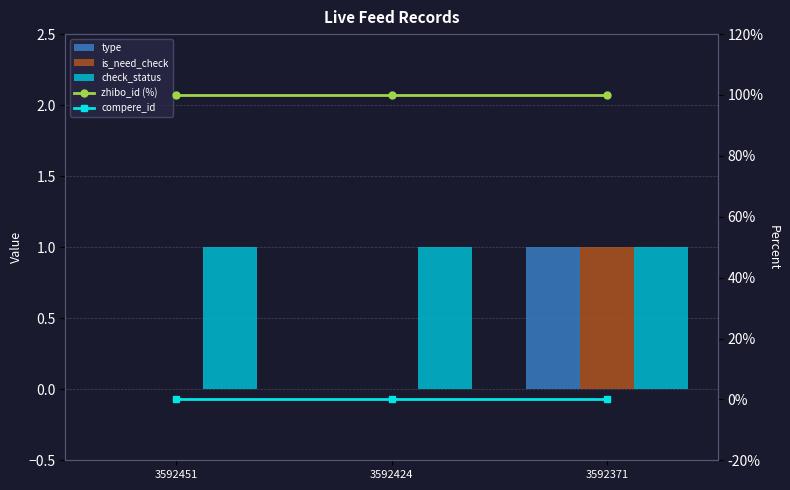

List the series in order of their peak value, lowest first.

compere_id, type, is_need_check, check_status, zhibo_id (%)